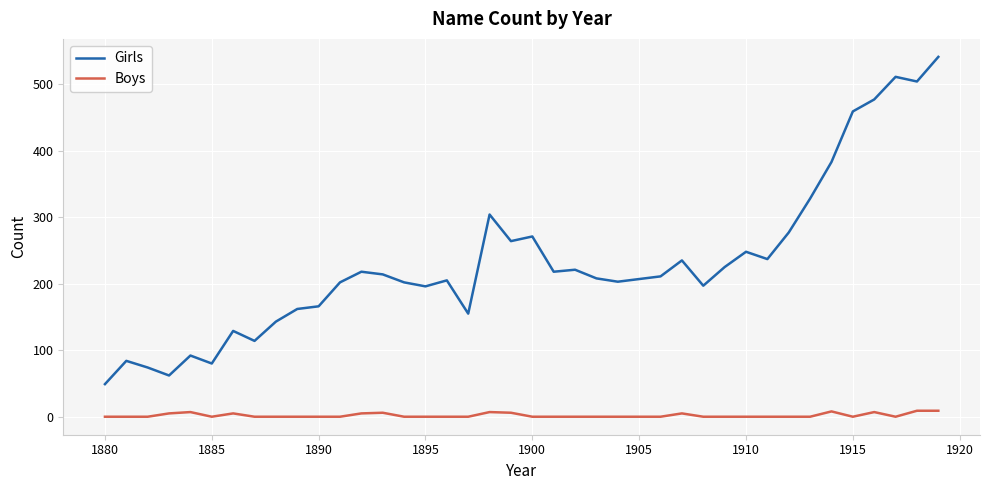

List the series in order of their overall mean, highest first.

Girls, Boys